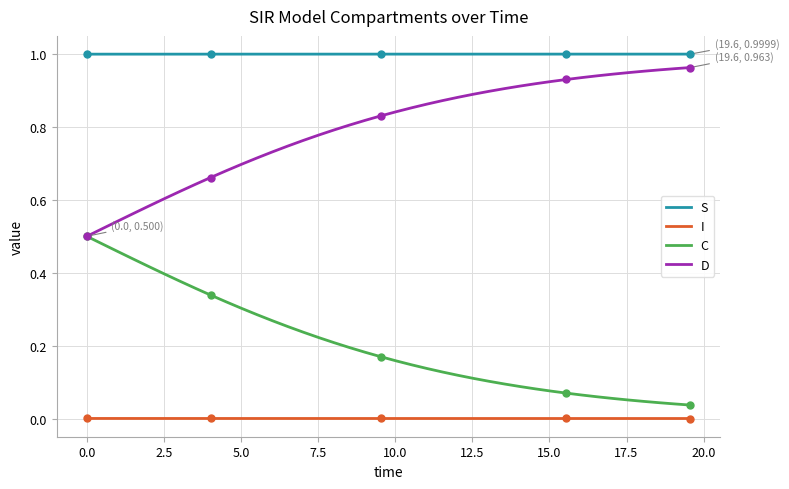

True or false: S and D cross at least once.

False